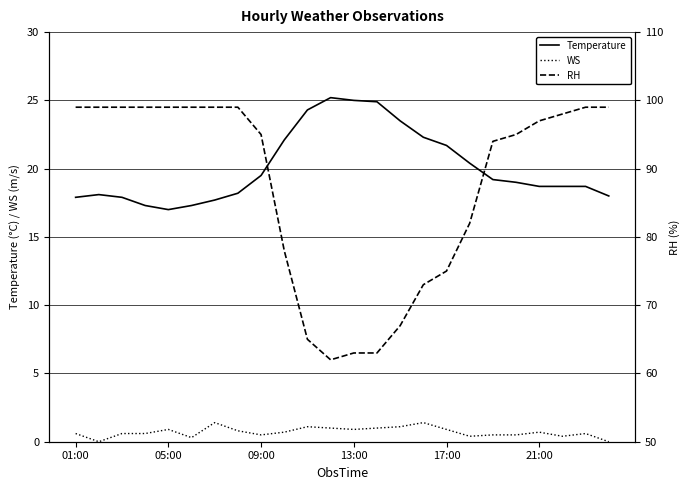

True or false: Temperature and WS cross at least once.

False